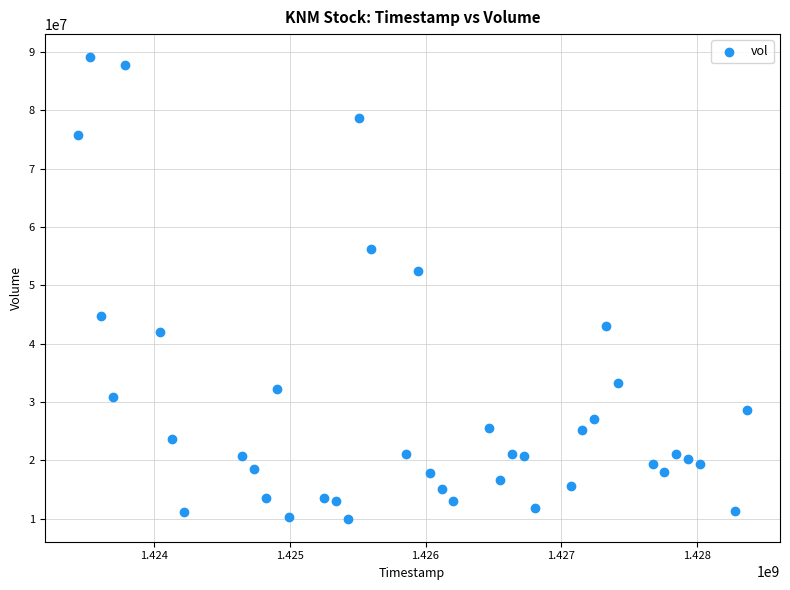

What Y value in the scatter plot is closest to 49573300?

52454800